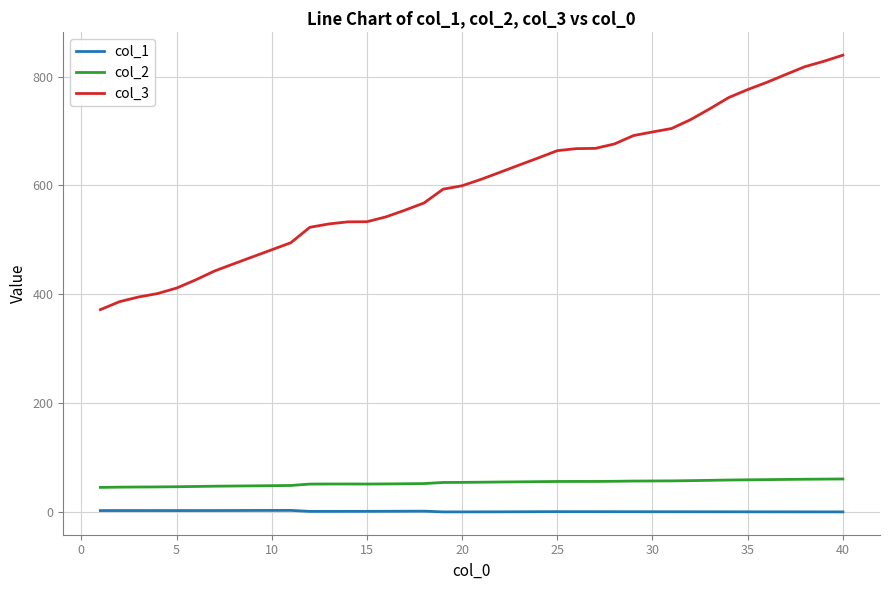

What is the maximum value shown in the chart?

839.3